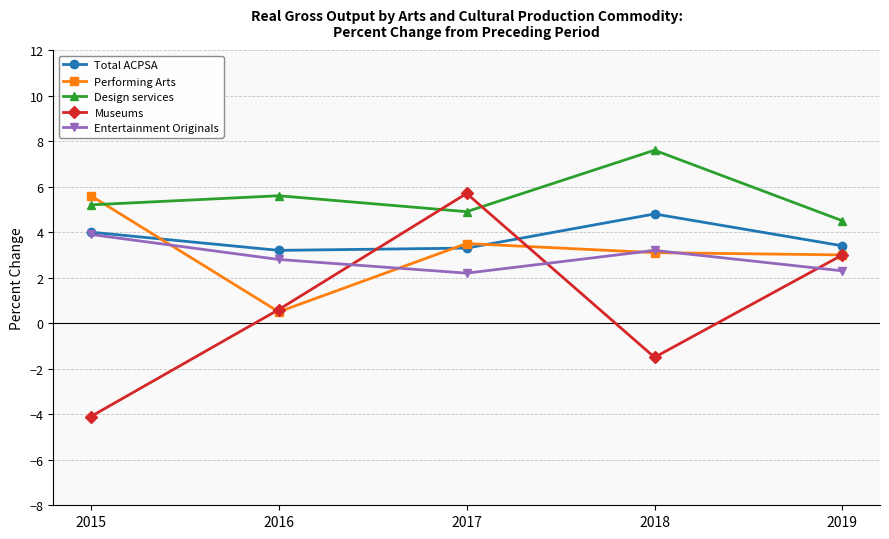

At which category is the sum across all series the highest?

2017